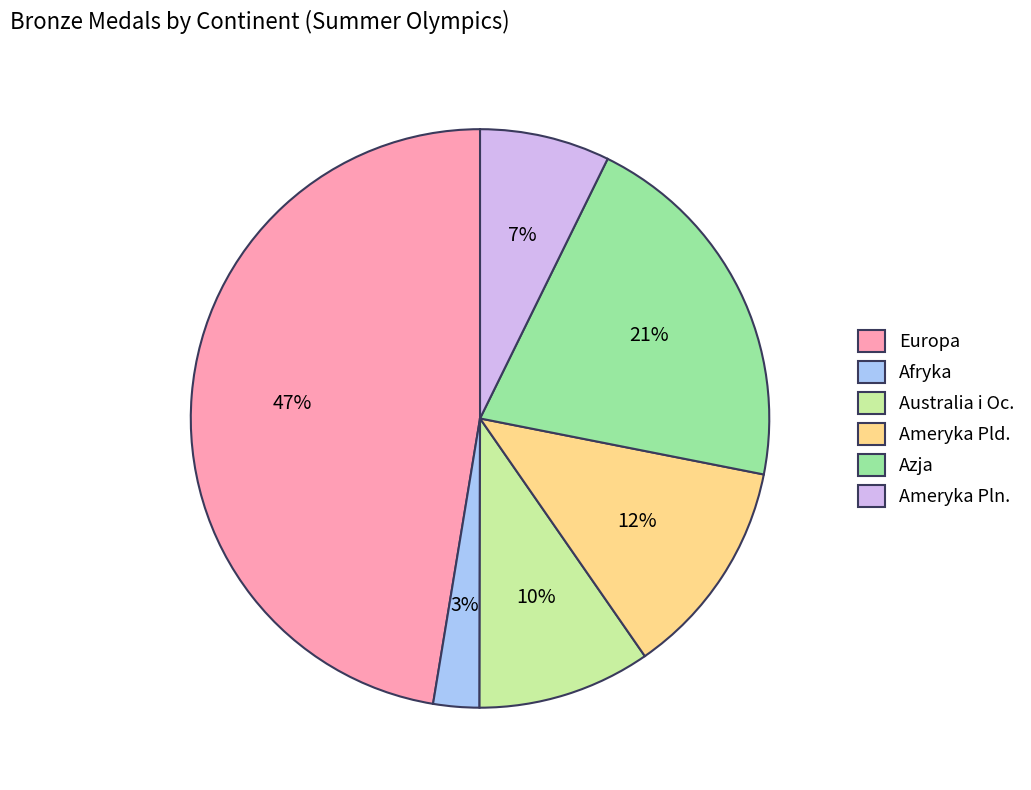

How many slices are in this pie chart?

6